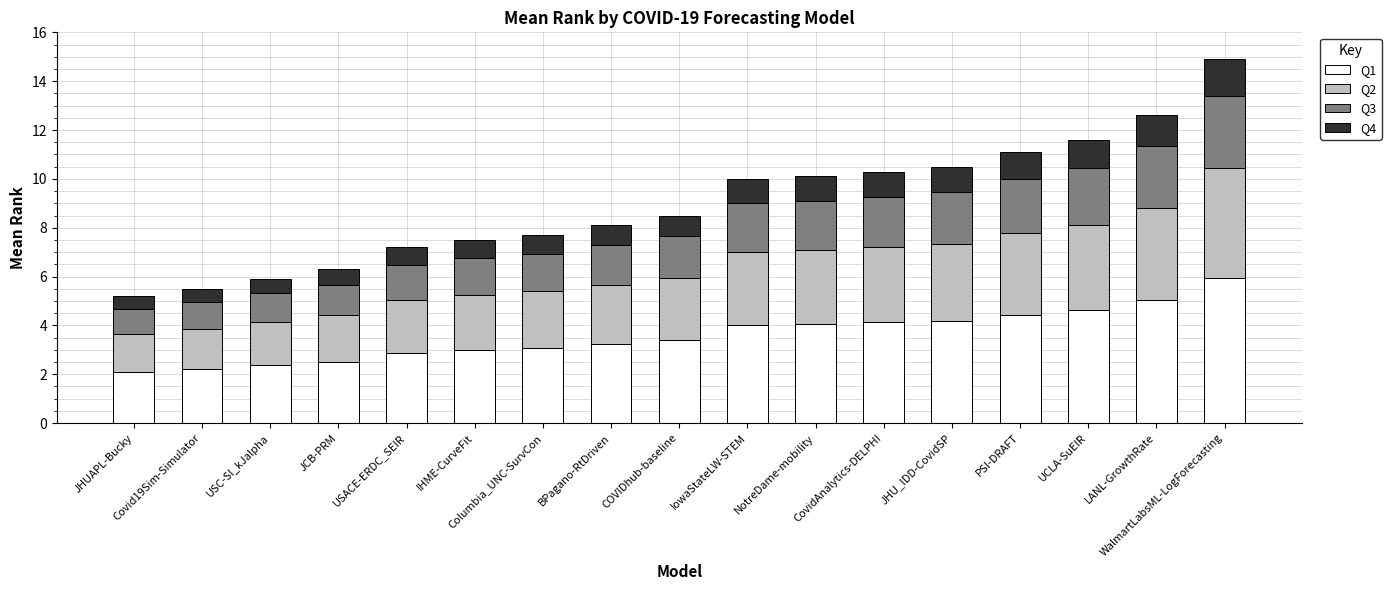

True or false: Q1 has a value of 6.0 at WalmartLabsML-LogForecasting.

True